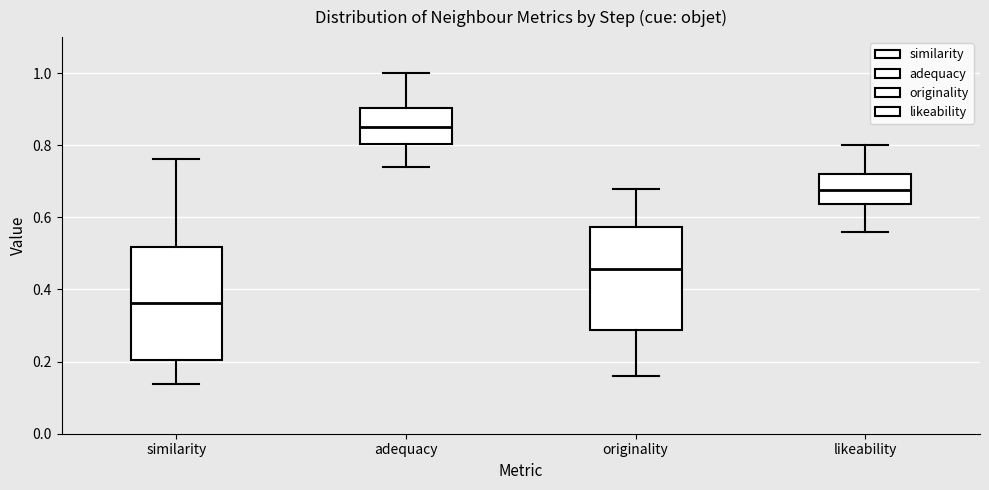

Comparing the boxes themselves (not the whiskers), which one is the tallest?

similarity